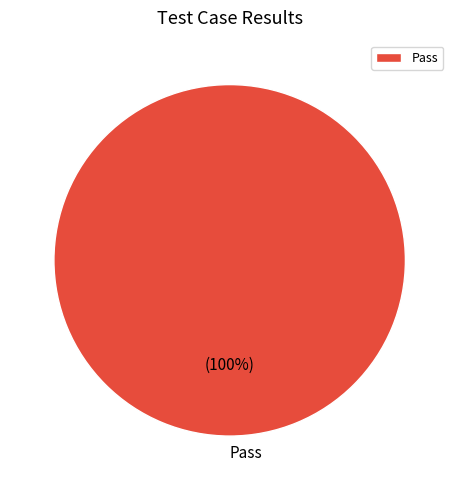

Count the number of slices in the pie.

1